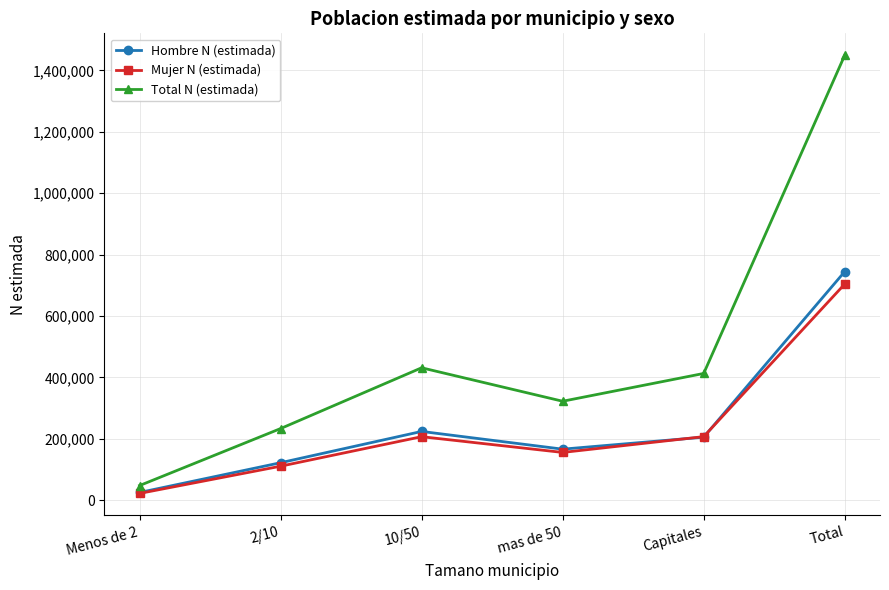

At which category does Mujer N (estimada) reach its first local peak?

10/50